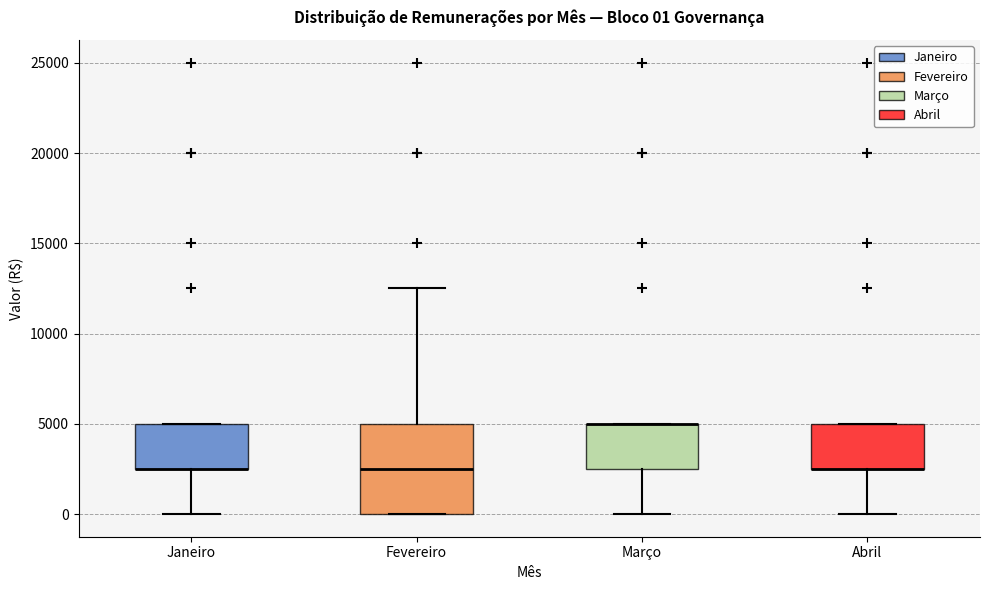

Which box is the tallest, from its lower edge to its upper edge?

Fevereiro